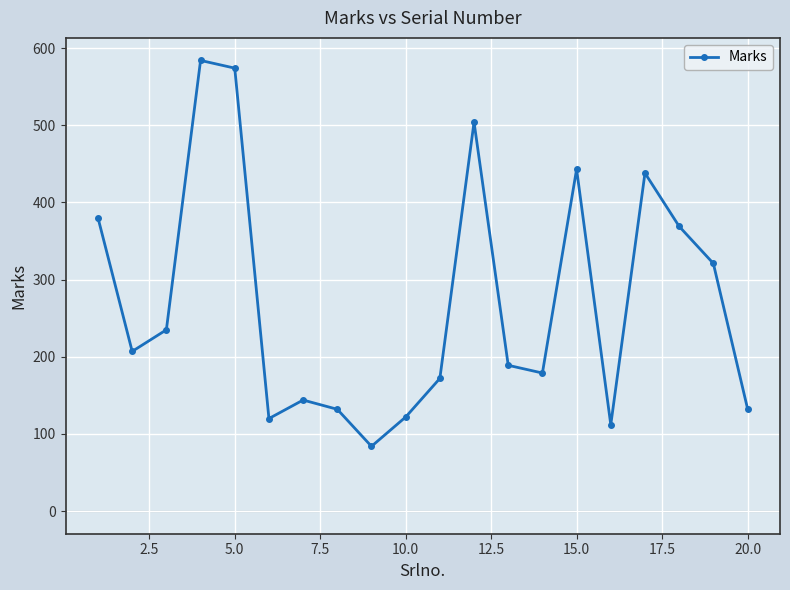

What is the maximum value shown in the chart?

584